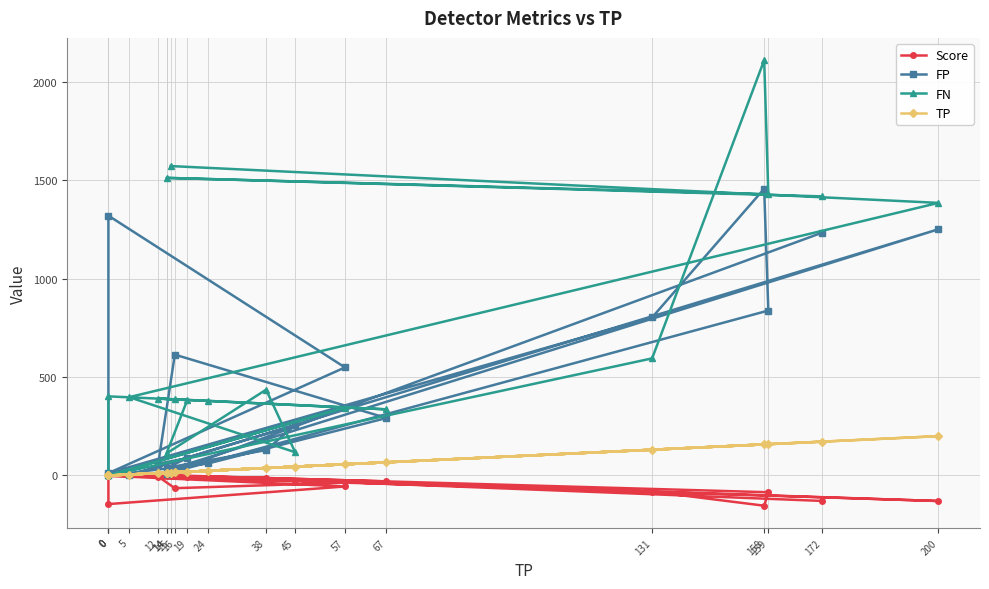

The value of FN at 200 is 1385.0. True or false?

True